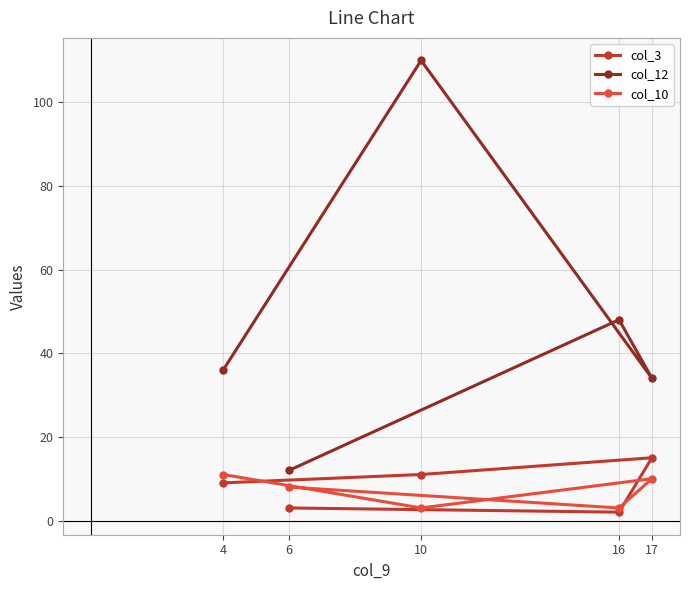

True or false: col_3 has more than 2 points higher than both neighbors.

False